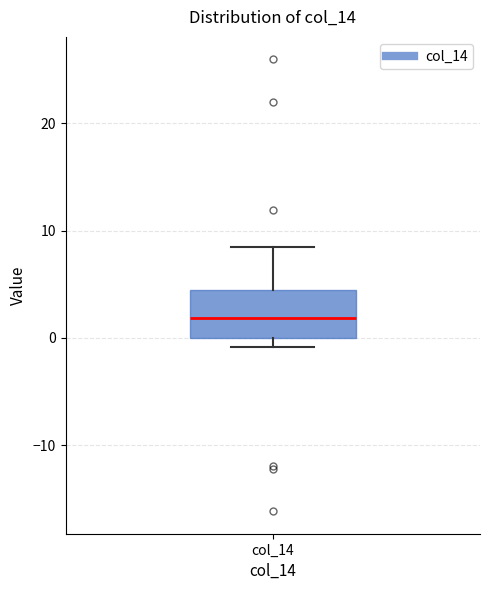

Read this box plot against the y-axis: the position of the median line, the range covered by the box, and the ends of both whiskers. The values are not printed on the chart, so give them approximately, as read against the axis.

median 2, box 0 to 4, whiskers -1 to 9